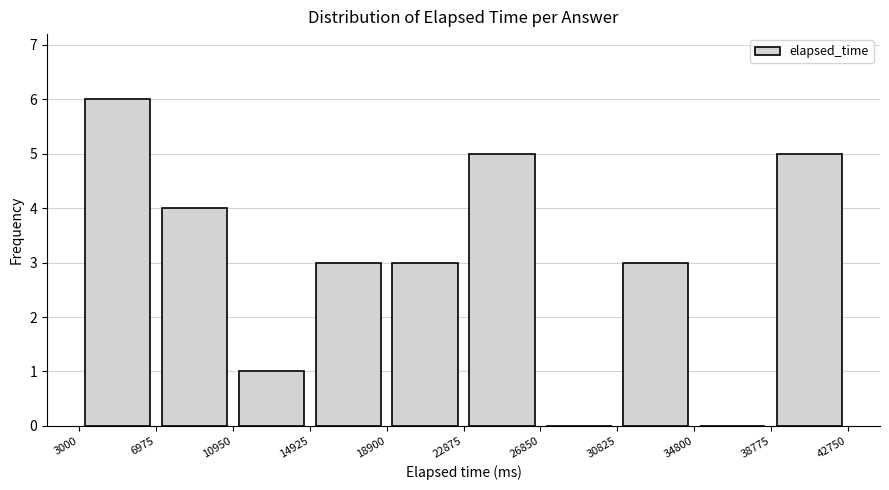

Reading left to right, transcribe this chart: for each bar, give the range it covers on the x-axis and its height. The values are not printed on the chart, so give them approximately, as read against the axis.

3000 to 6975: 6
6975 to 10950: 4
10950 to 14925: 1
14925 to 18900: 3
18900 to 22875: 3
22875 to 26850: 5
26850 to 30825: 0
30825 to 34800: 3
34800 to 38775: 0
38775 to 42750: 5